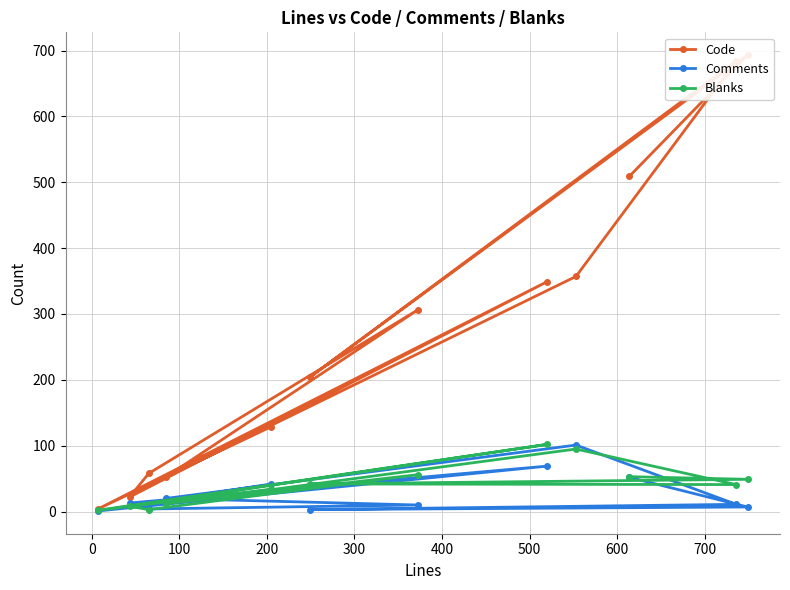

What is the maximum value for Code?

693